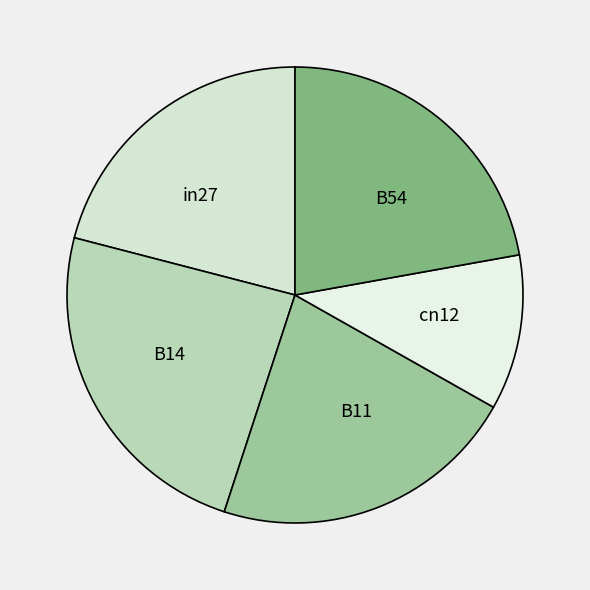

Does any single category account for the majority?

No